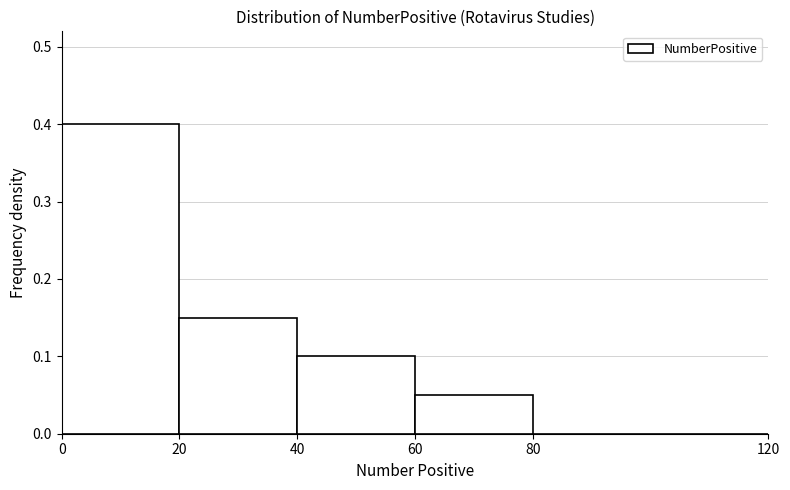

Reading left to right, transcribe this chart: for each bar, give the range it covers on the x-axis and its height. The values are not printed on the chart, so give them approximately, as read against the axis.

0 to 20: 0.40
20 to 40: 0.15
40 to 60: 0.10
60 to 80: 0.05
80 to 120: 0